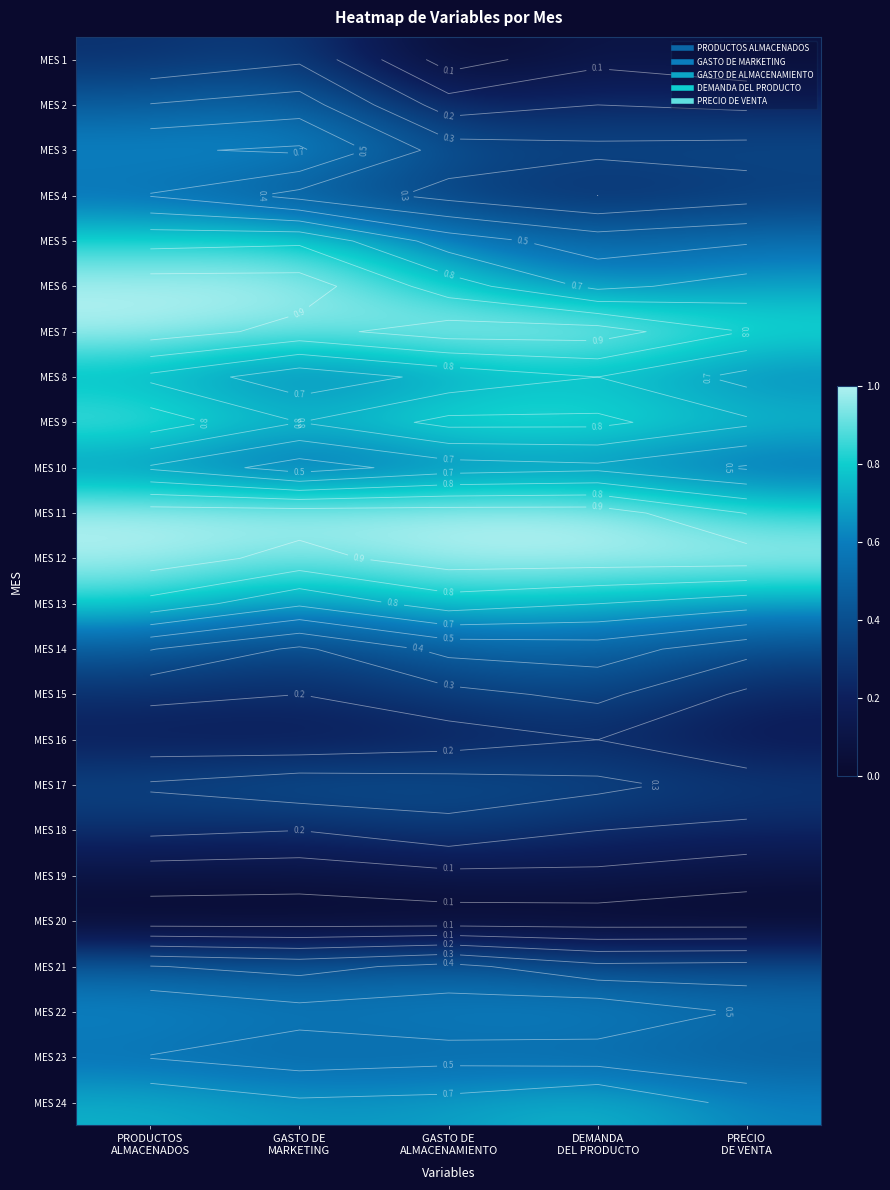

The value of MES 22 at DEMANDA DEL PRODUCTO is 0.6. True or false?

True